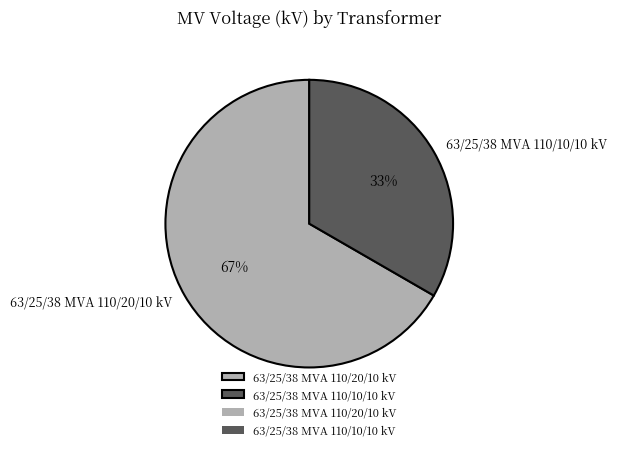

To the nearest percent, what is the combined percentage of 63/25/38 MVA 110/20/10 kV and 63/25/38 MVA 110/10/10 kV?

100%